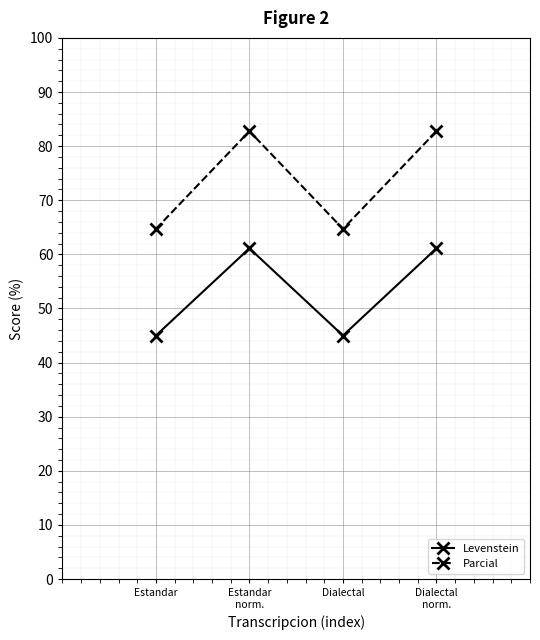

Reading left to right, what are all the values shown in this chart?

Levenstein: 45.0	61.1	45.0	61.1
Parcial: 64.7	82.8	64.7	82.8